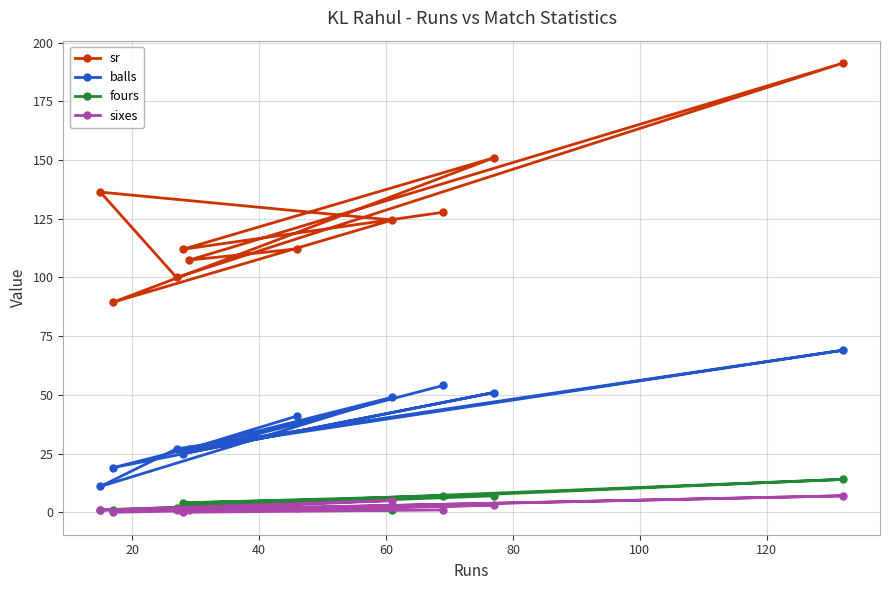

What is the average value of the balls series?

37.3